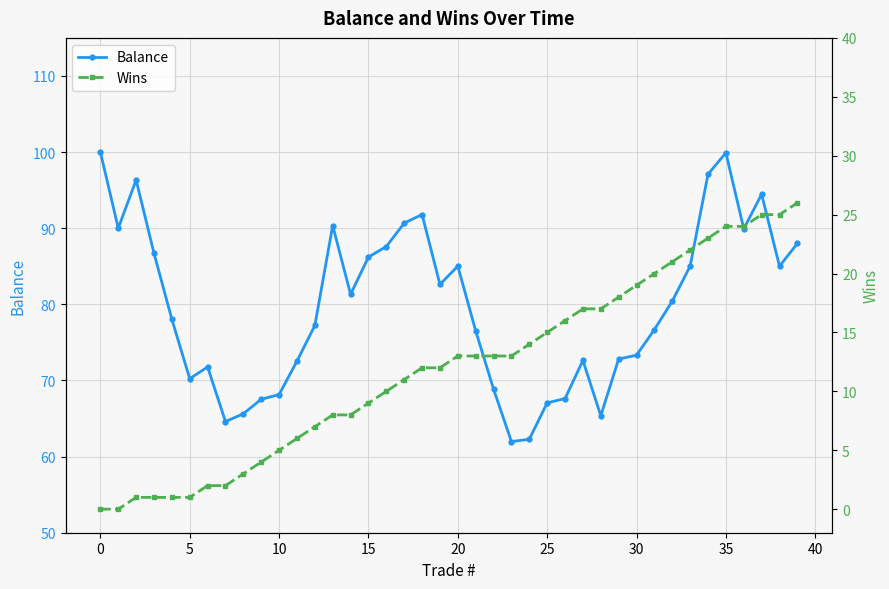

Rank the series at 35 from lowest to highest value.

Wins, Balance